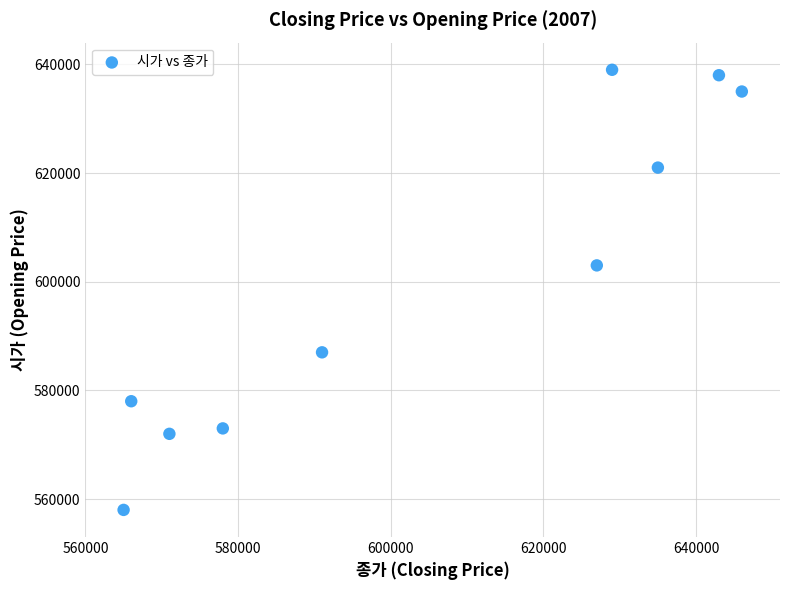

What Y value in the scatter plot is closest to 598500?

603000